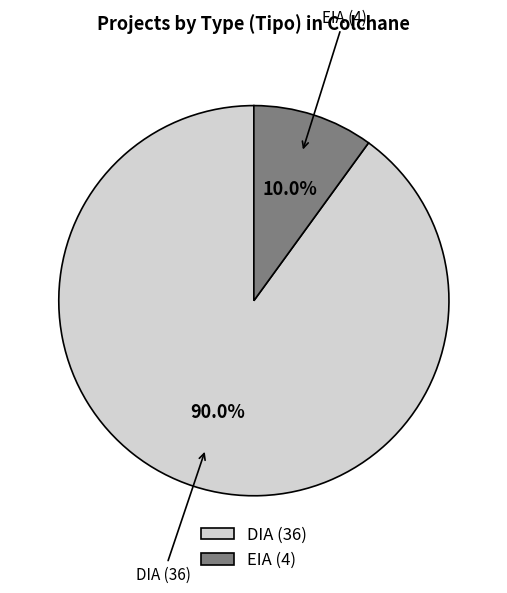

To the nearest percent, what portion does DIA represent?

90%